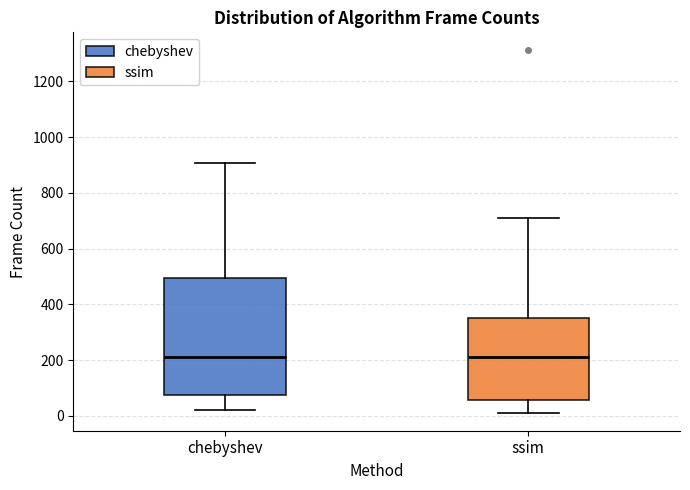

Which box is the tallest, from its lower edge to its upper edge?

chebyshev